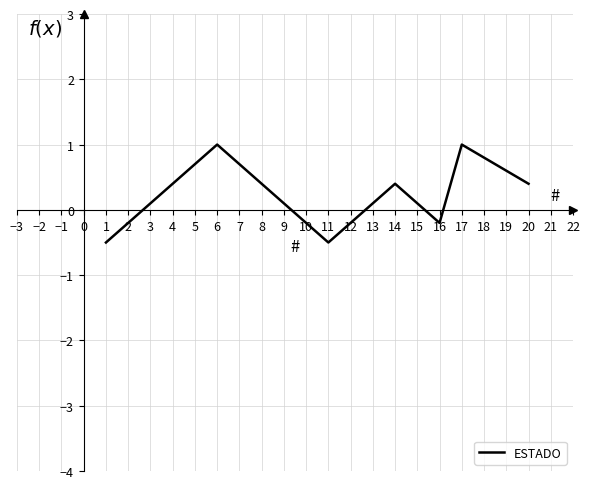

Is this an area chart (filled region under the line)?

No